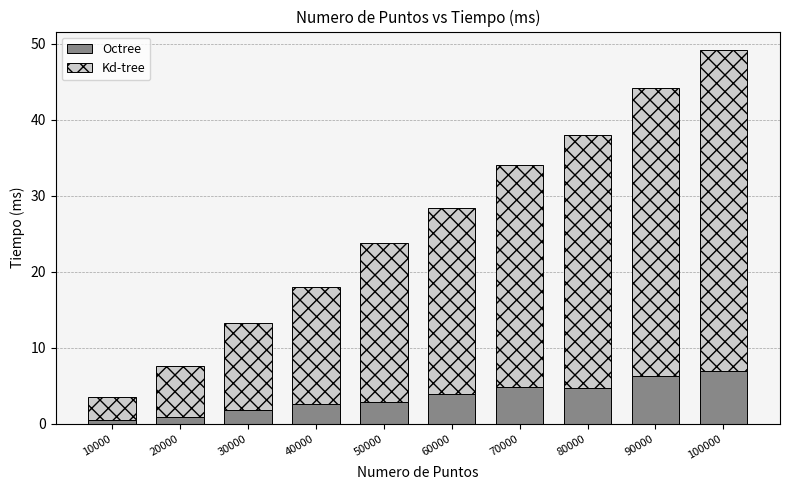

The Octree series shows 2.9 at 50000. True or false?

True